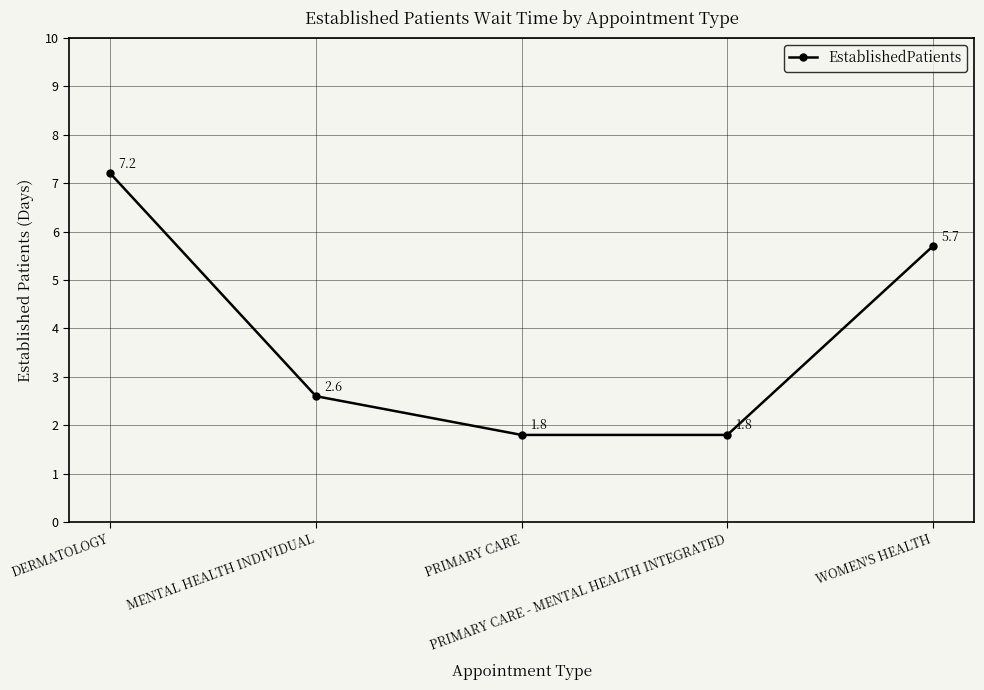

Reading right to left, what are all the values shown in this chart?

WOMEN'S HEALTH=5.7	PRIMARY CARE - MENTAL HEALTH INTEGRATED=1.8	PRIMARY CARE=1.8	MENTAL HEALTH INDIVIDUAL=2.6	DERMATOLOGY=7.2